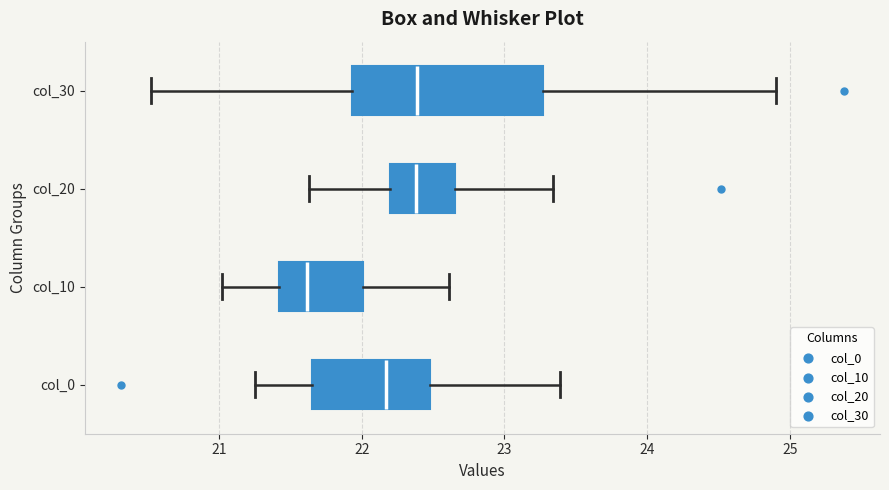

Reading bottom to top, transcribe this box plot: for each box, give where its median line is, the range the box spans, and where its two whiskers end, as read against the x-axis. The values are not printed on the chart, so give them approximately, as read against the axis.

col_0: median 22.2, box 21.6 to 22.5, whiskers 21.3 to 23.4
col_10: median 21.6, box 21.4 to 22.0, whiskers 21.0 to 22.6
col_20: median 22.4, box 22.2 to 22.7, whiskers 21.6 to 23.3
col_30: median 22.4, box 21.9 to 23.3, whiskers 20.5 to 24.9